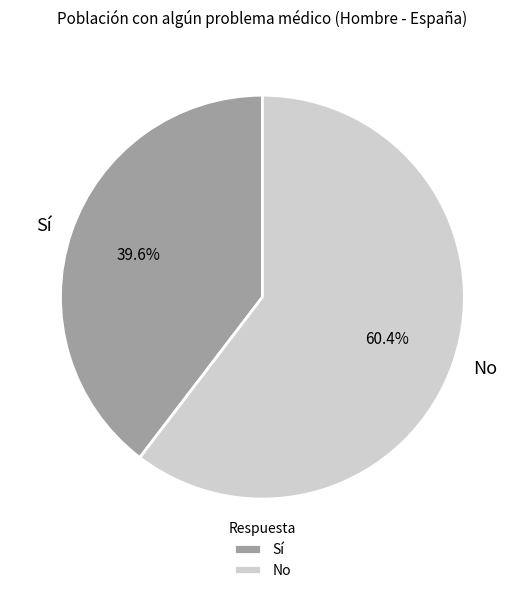

To the nearest percent, what portion does Sí represent?

40%